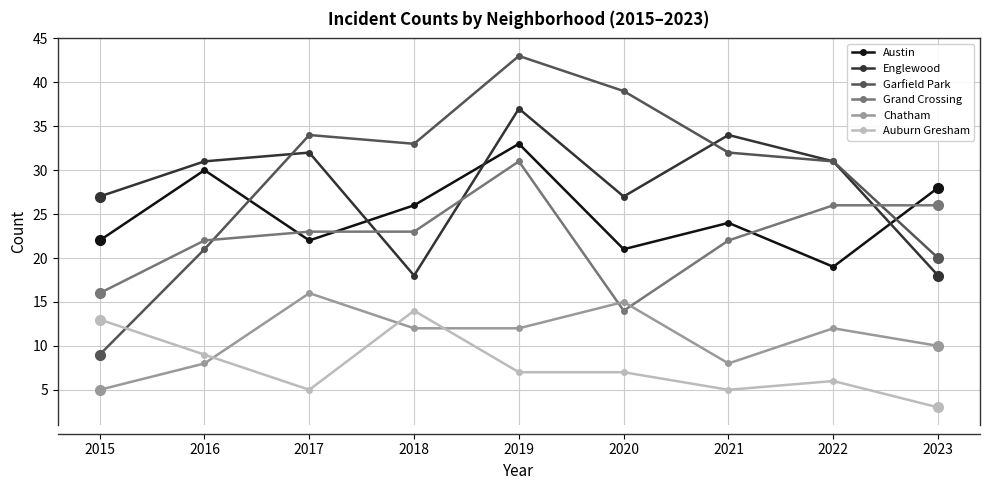

Rank the categories by Garfield Park value from highest to lowest.

2019, 2020, 2017, 2018, 2021, 2022, 2016, 2023, 2015